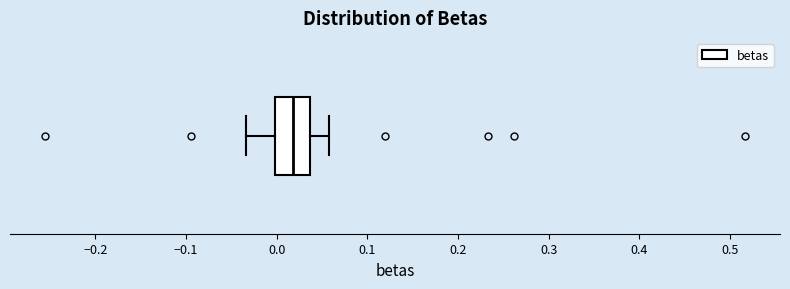

Transcribe this box plot: give where the median line is, the range the box spans, and where the two whiskers end, as read against the x-axis. The values are not printed on the chart, so give them approximately, as read against the axis.

median 0.02, box 0.00 to 0.04, whiskers -0.03 to 0.06